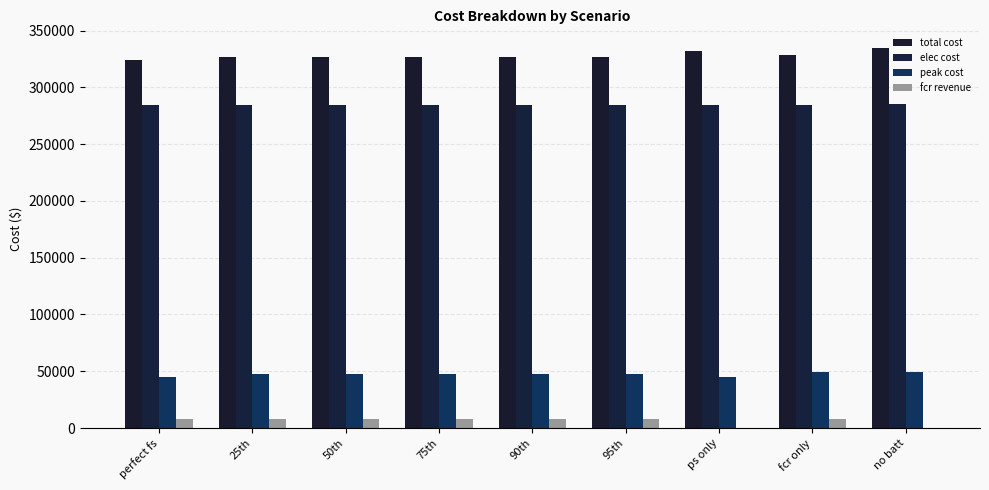

What is the greatest value displayed?

334480.7